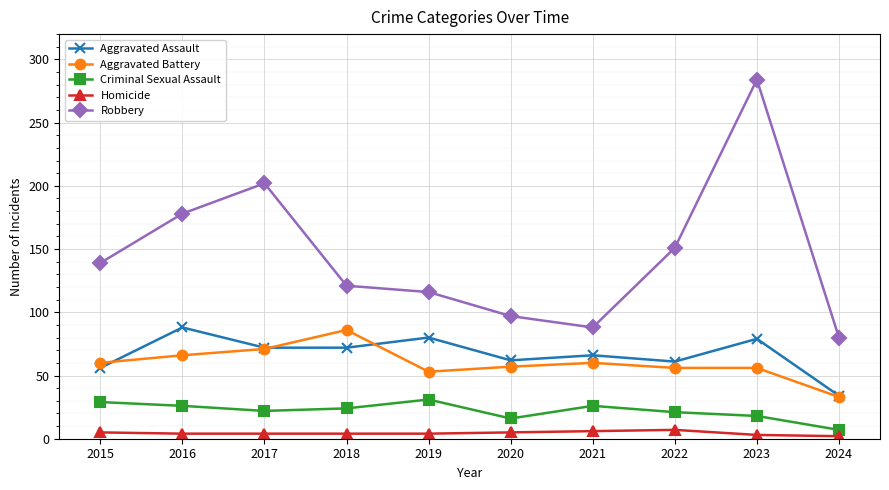

What is the approximate value of Aggravated Battery at 2018?

86